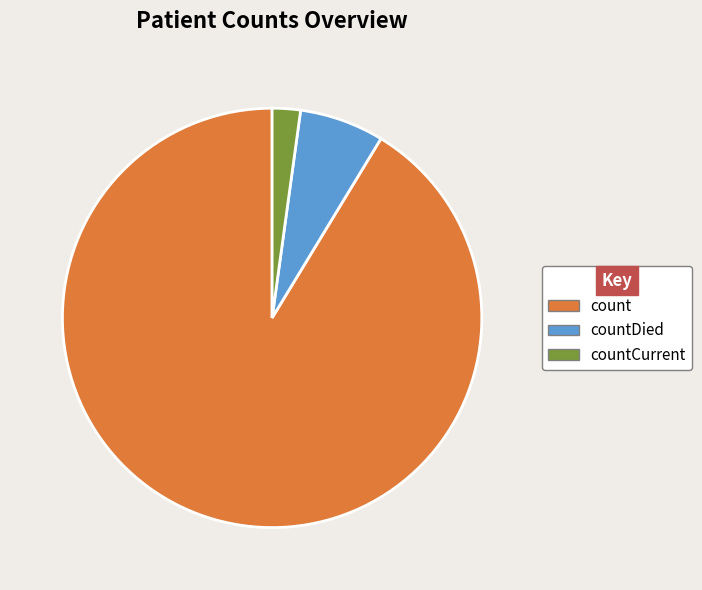

The countDied slice represents 7% of the pie. True or false?

True